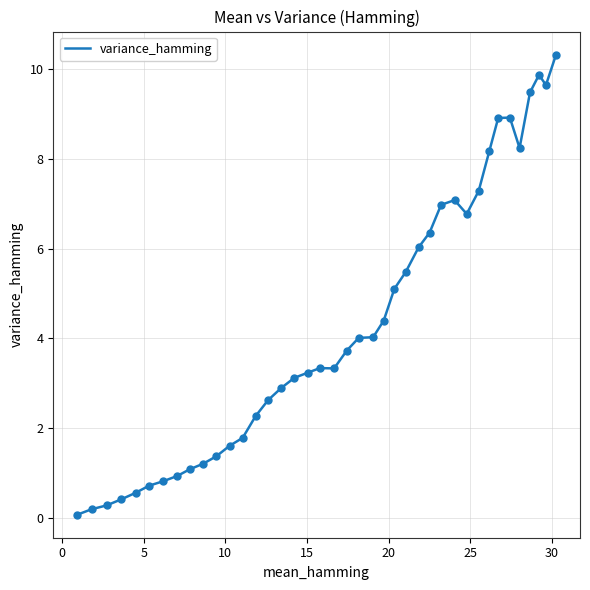

What is the greatest value displayed?

10.3